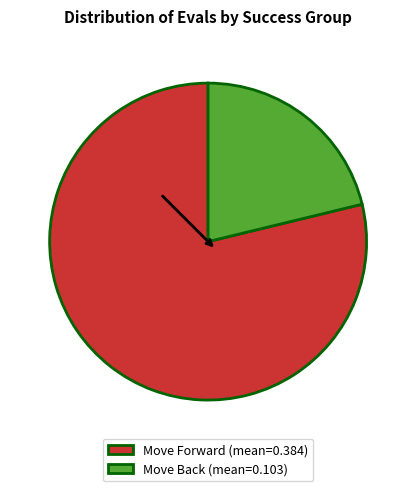

Is it true that Move Back is 36% of the pie?

False